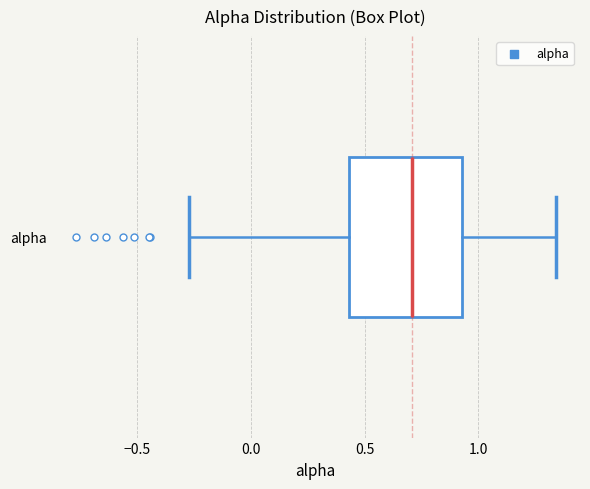

Where does the right whisker of the box for alpha end on the x-axis? The values are not printed on the chart, so give them approximately, as read against the axis.

1.35